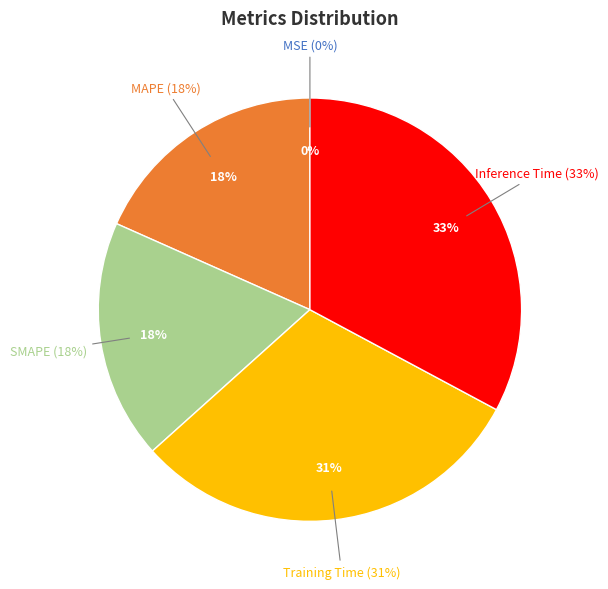

The Inference Time slice represents 33% of the pie. True or false?

True